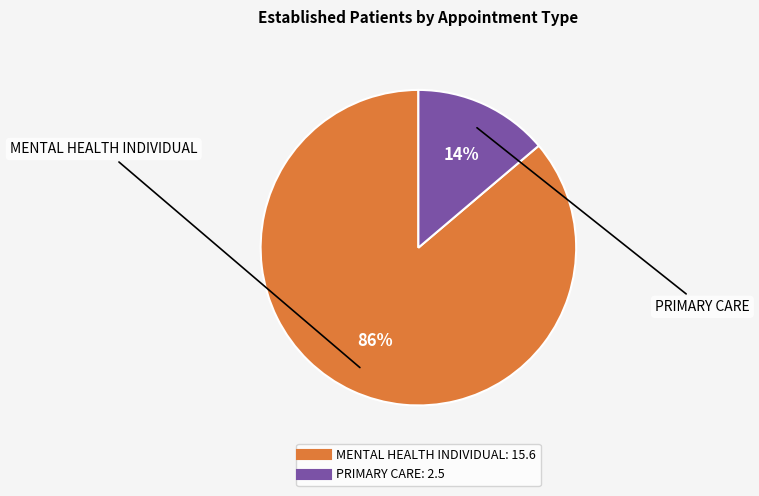

Which slice is the largest?

MENTAL HEALTH INDIVIDUAL